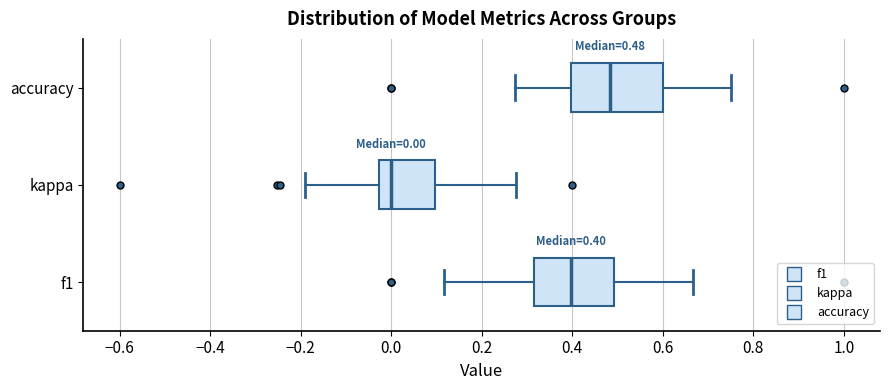

Which box has the furthest to the right median line?

accuracy